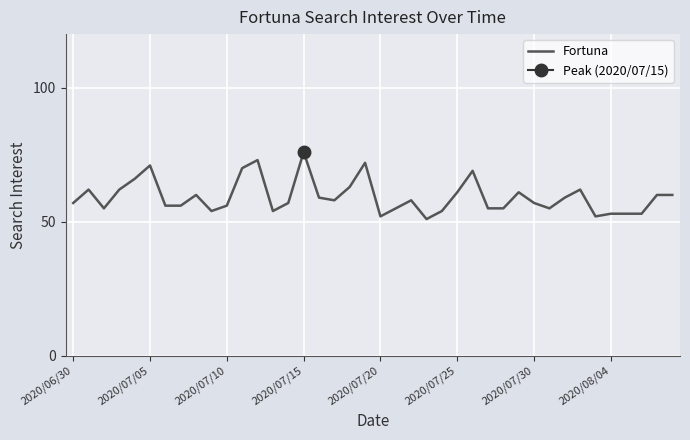

The value of Fortuna at 2020/07/10 is 56. True or false?

True